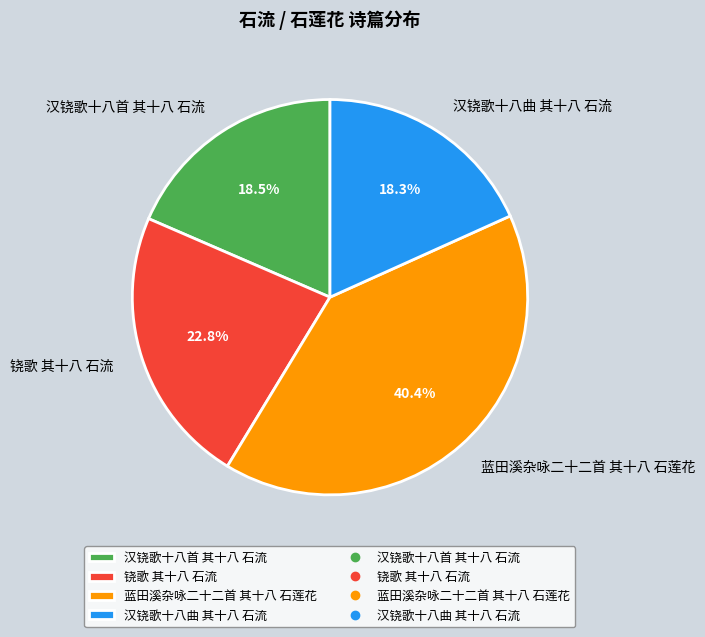

What is the largest slice in the pie chart?

蓝田溪杂咏二十二首 其十八 石莲花